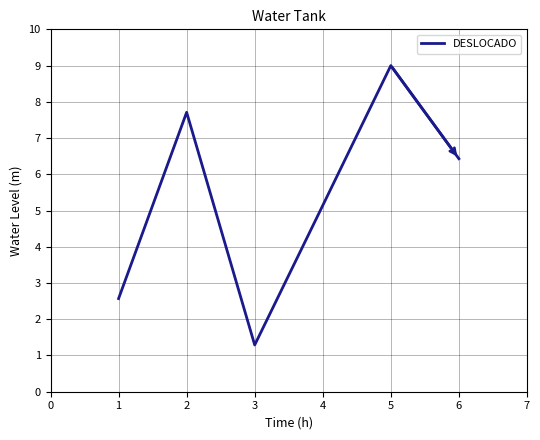

What is the difference between the maximum and minimum values?

7.7